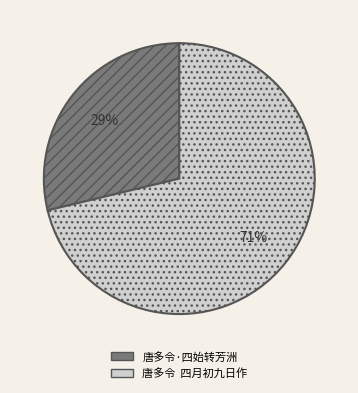

To the nearest percent, what portion does 唐多令 四月初九日作 represent?

71%